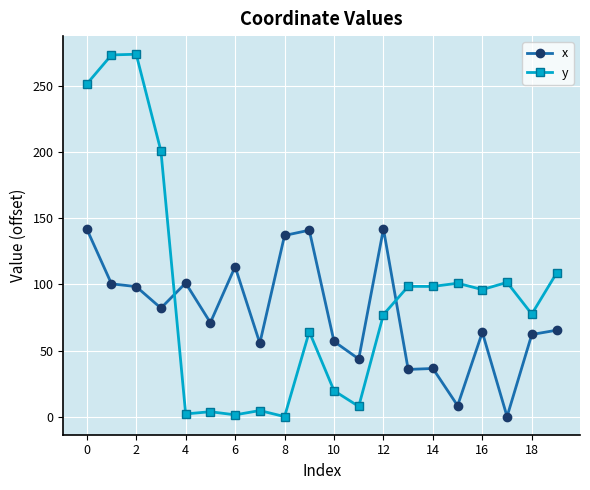

Does the chart display data point markers on the line(s)?

Yes